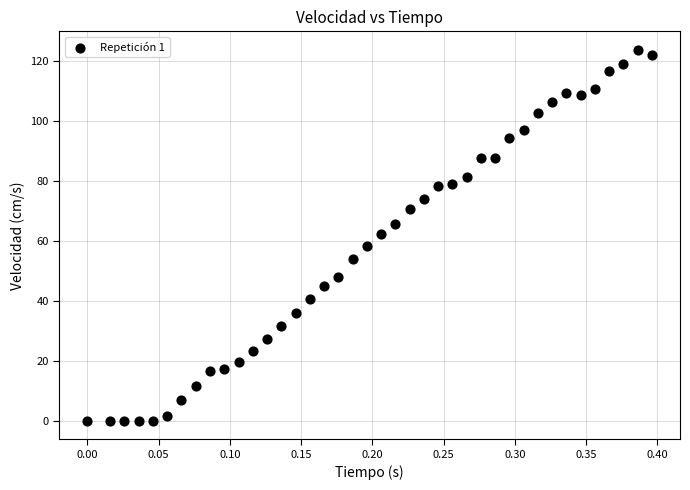

What is the range of Y values (max minus min)?

123.6